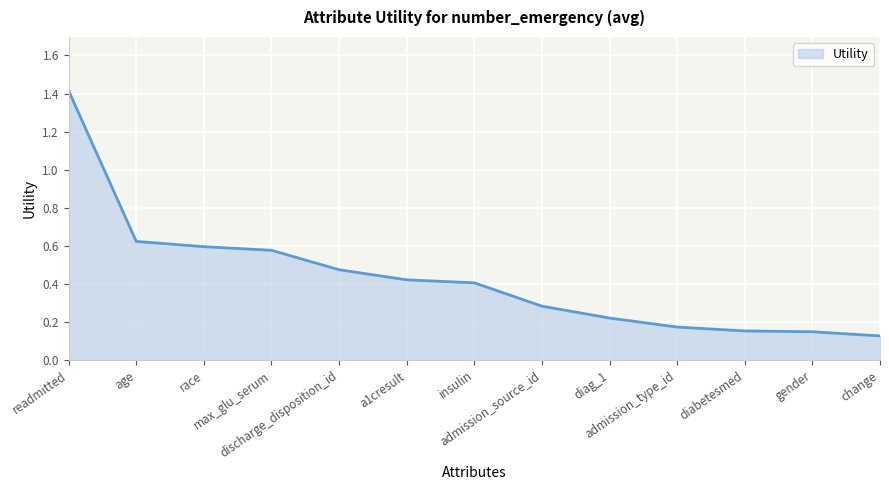

What is the difference between the maximum and minimum values?

1.3